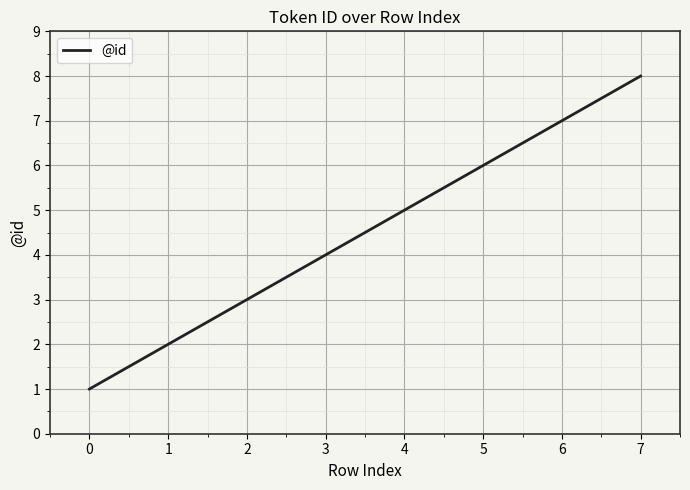

Reading left to right, transcribe all the data shown in this chart.

0=1	1=2	2=3	3=4	4=5	5=6	6=7	7=8